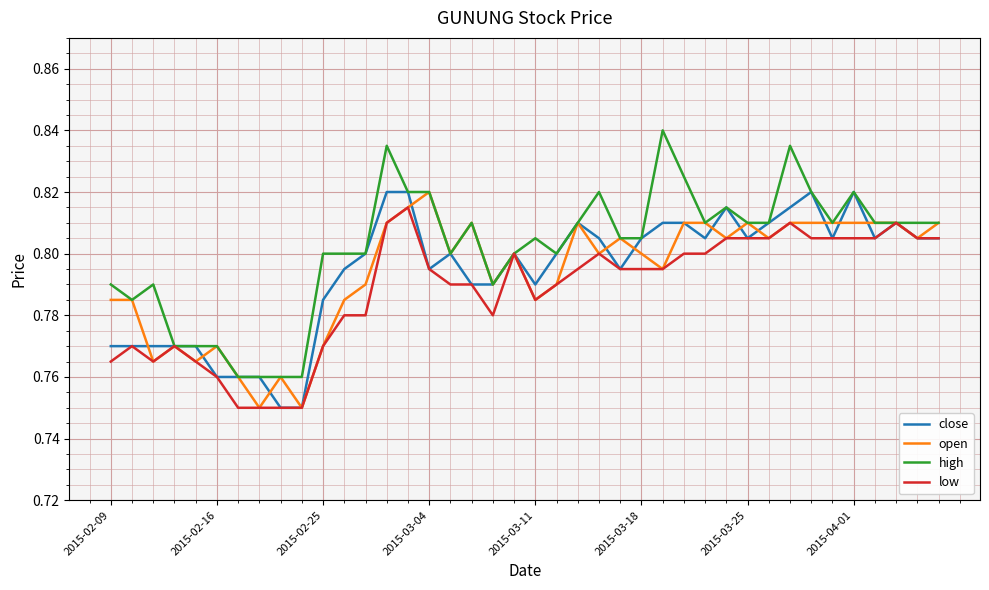

Which series has the largest range (max minus min)?

high